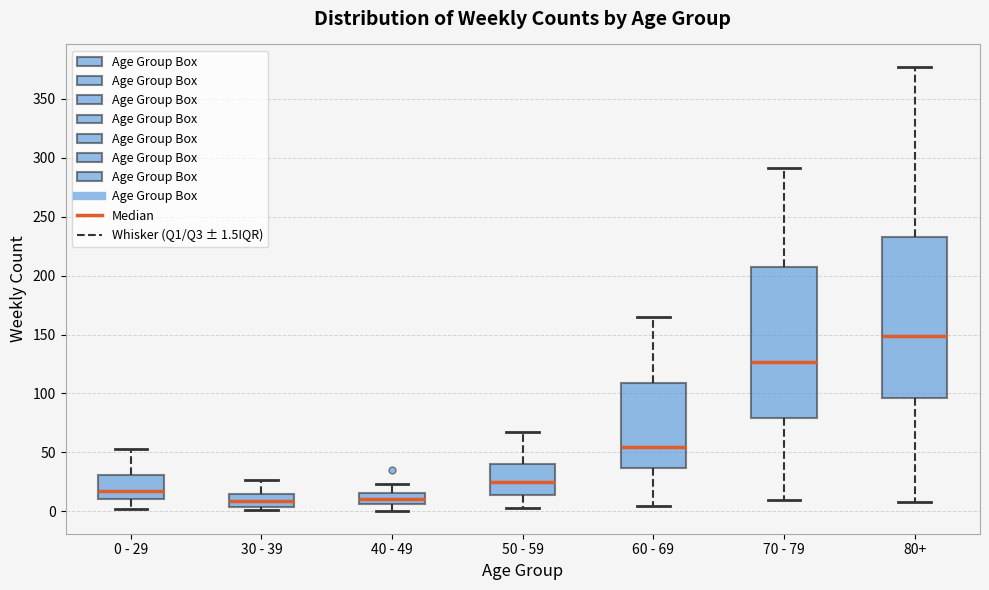

Where does the median line of the box for 40 - 49 sit on the y-axis? The values are not printed on the chart, so give them approximately, as read against the axis.

10